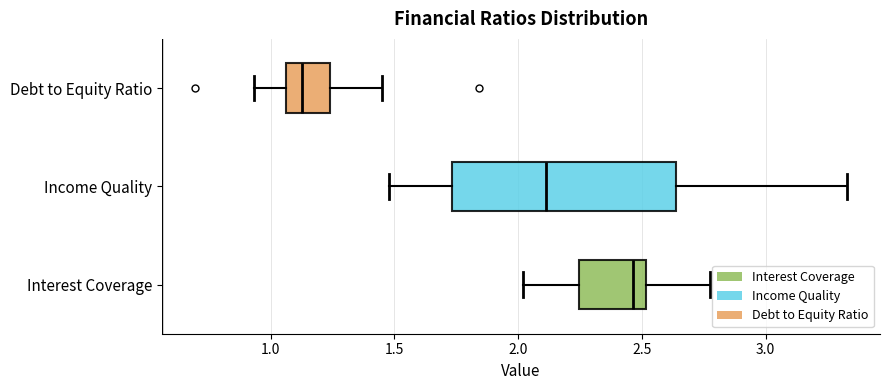

Reading bottom to top, read every box against the x-axis: the position of its median line, the range the box covers, and the ends of its whiskers. The values are not printed on the chart, so give them approximately, as read against the axis.

Interest Coverage: median 2.45, box 2.25 to 2.50, whiskers 2.00 to 2.75
Income Quality: median 2.10, box 1.75 to 2.65, whiskers 1.50 to 3.35
Debt to Equity Ratio: median 1.15, box 1.05 to 1.25, whiskers 0.95 to 1.45